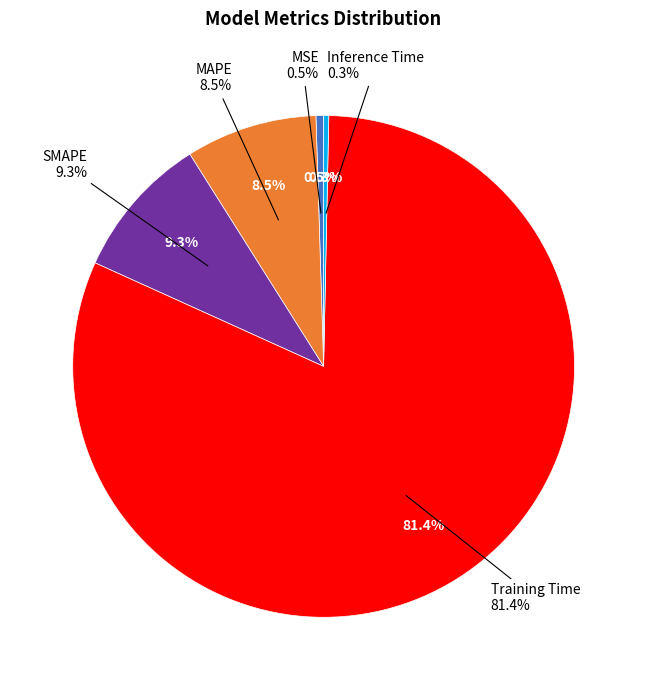

What is the smallest slice in the pie chart?

Inference Time